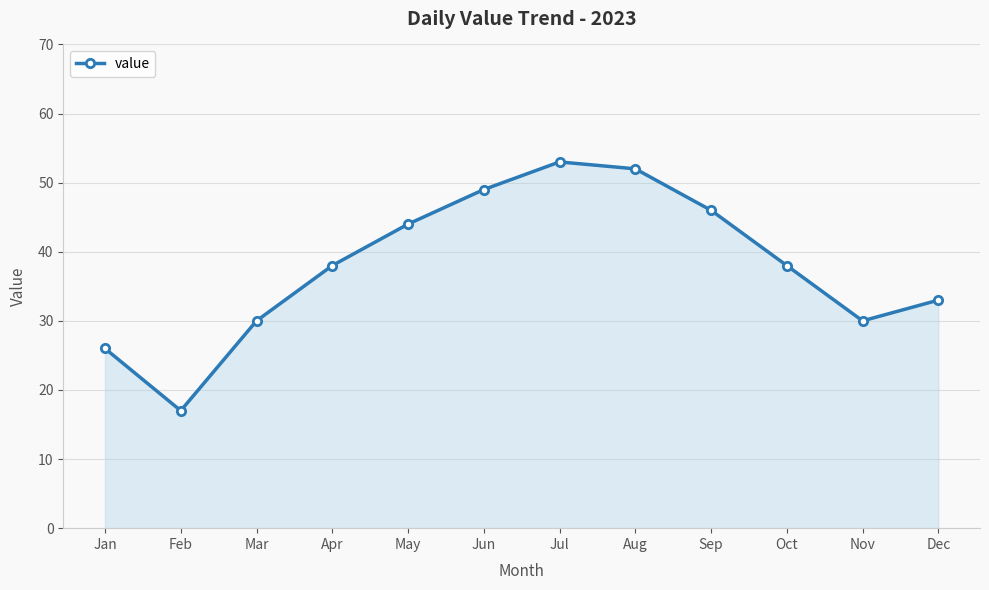

How many lines are shown in the chart?

1